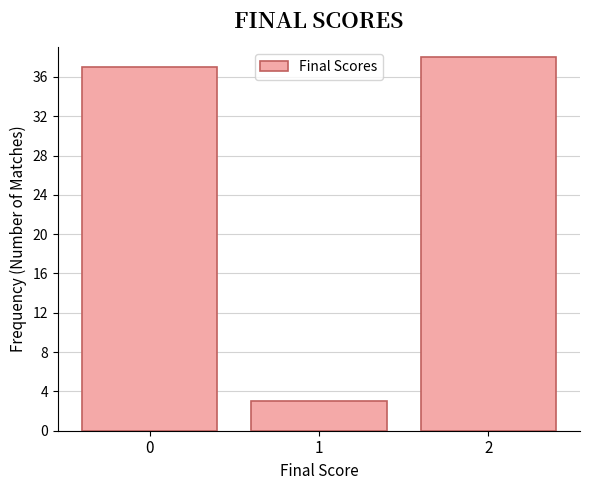

Reading left to right, list all the values displayed in this chart.

37	3	38